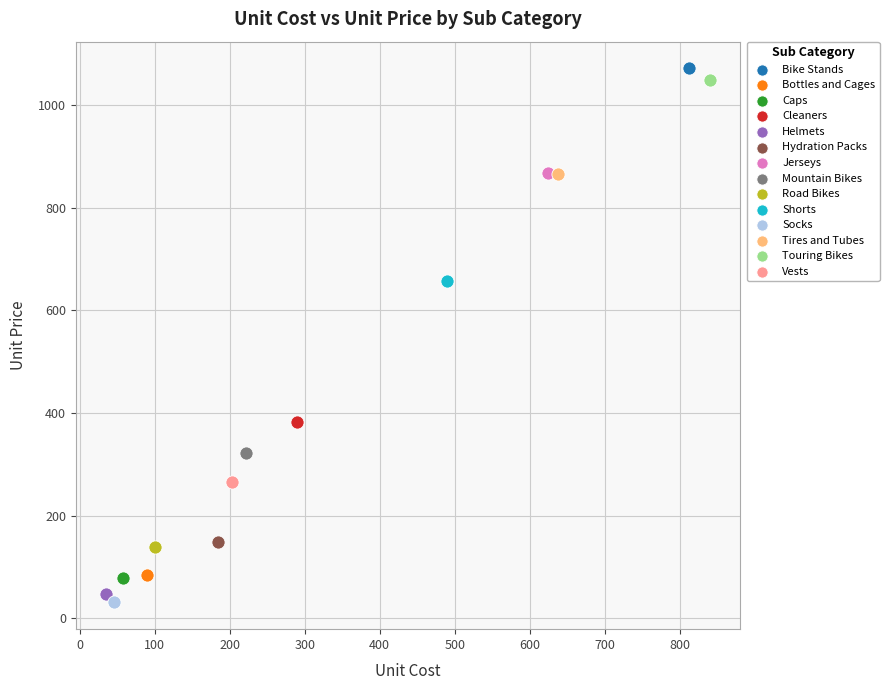

What are all the series names shown in the legend?

Bike Stands, Bottles and Cages, Caps, Cleaners, Helmets, Hydration Packs, Jerseys, Mountain Bikes, Road Bikes, Shorts, Socks, Tires and Tubes, Touring Bikes, Vests